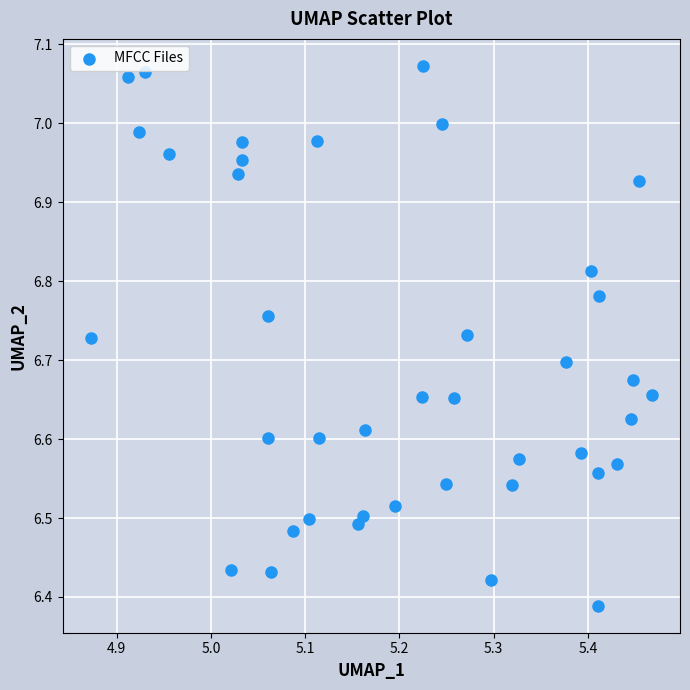

What is the range of Y values (max minus min)?

0.7